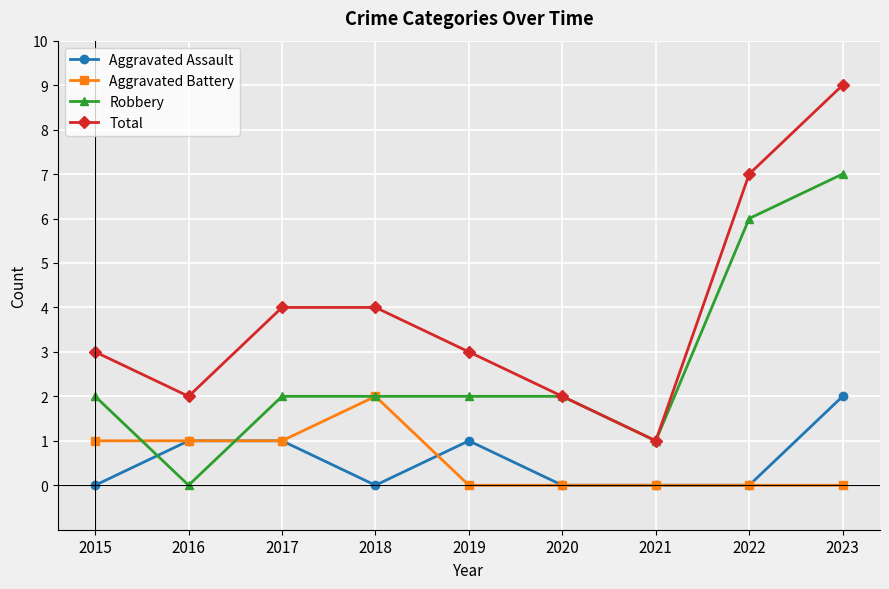

What is the value of the Aggravated Assault point at the 5th from the left?

1